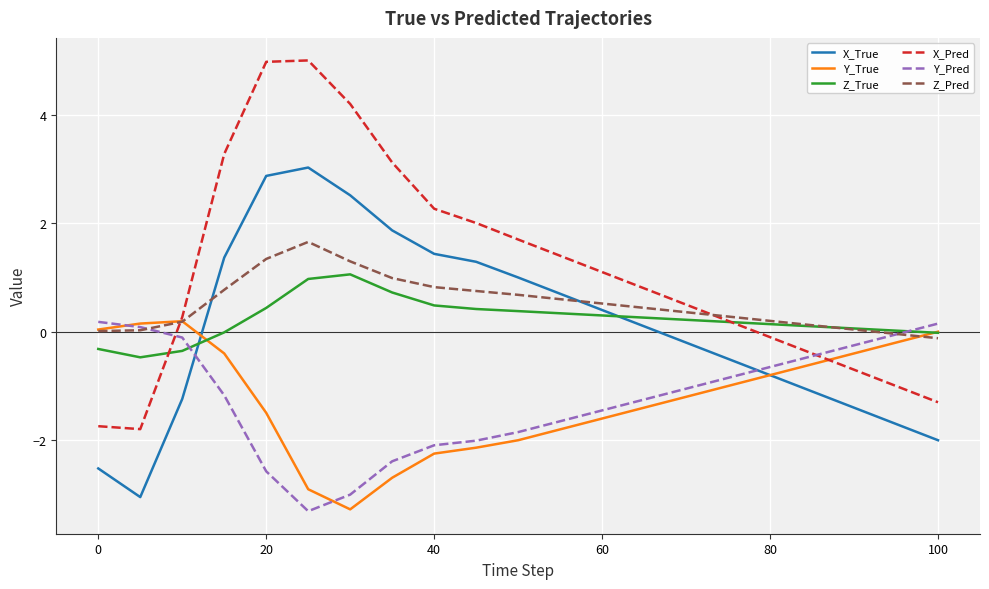

What is the sum of all Z_True values?

4.9